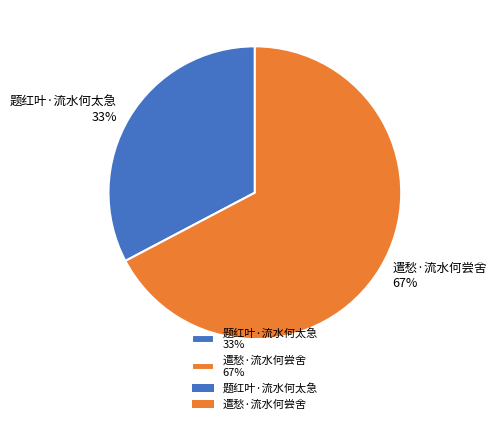

Is there any slice that represents more than half of the pie?

Yes